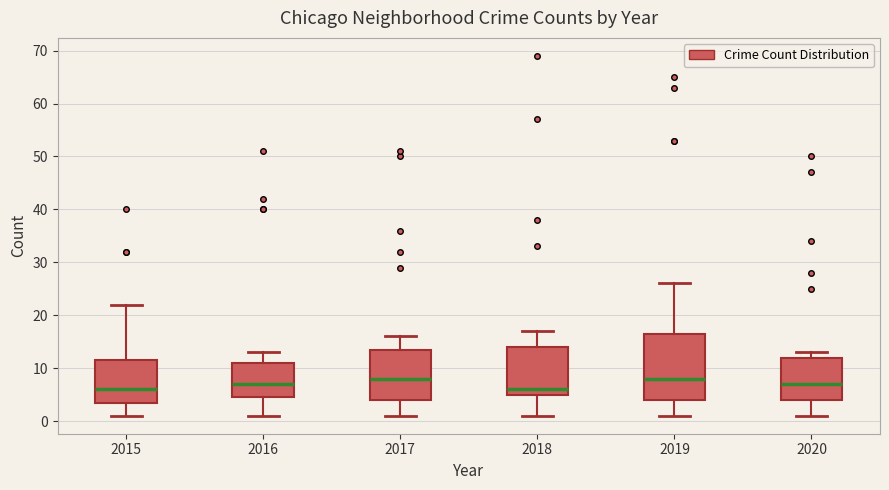

Reading left to right, read every box against the y-axis: the position of its median line, the range the box covers, and the ends of its whiskers. The values are not printed on the chart, so give them approximately, as read against the axis.

2015: median 6, box 4 to 12, whiskers 1 to 22
2016: median 7, box 5 to 11, whiskers 1 to 13
2017: median 8, box 4 to 14, whiskers 1 to 16
2018: median 6, box 5 to 14, whiskers 1 to 17
2019: median 8, box 4 to 17, whiskers 1 to 26
2020: median 7, box 4 to 12, whiskers 1 to 13